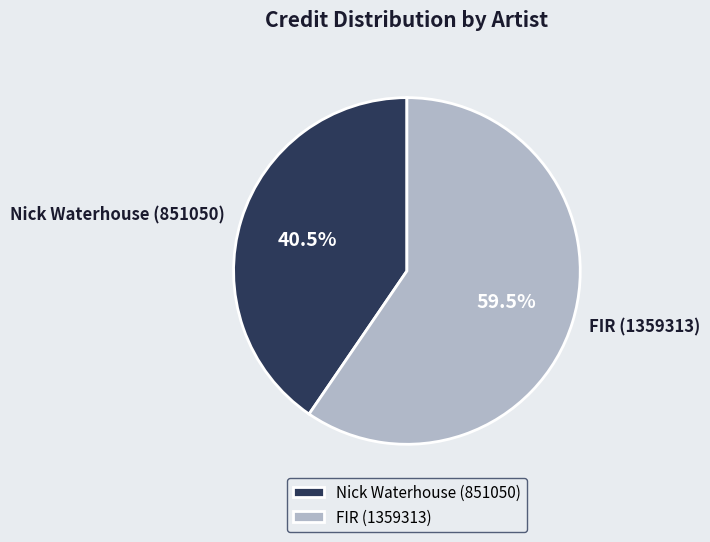

Approximately how many times larger is the value at Nick Waterhouse (851050) compared to FIR (1359313)?

0.7